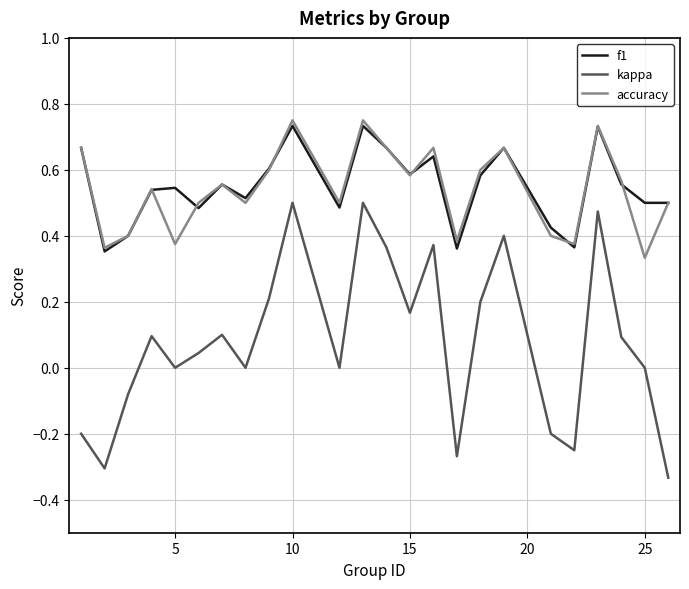

Which series has the largest range (max minus min)?

kappa